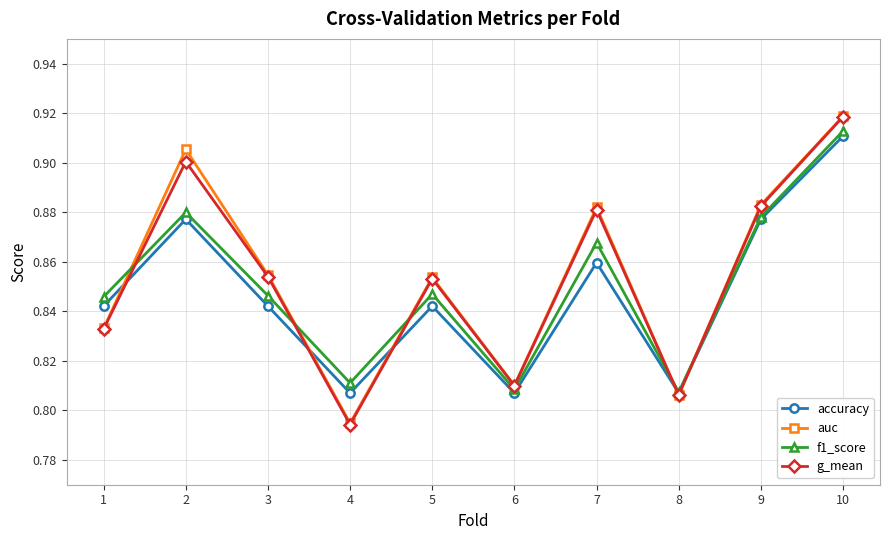

The value of g_mean at 9 is 0.4. True or false?

False